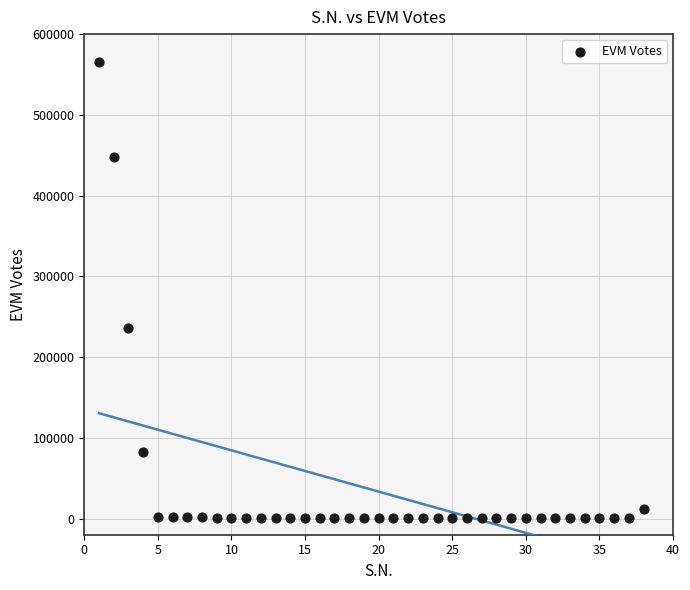

What Y value in the scatter plot is closest to 282799?

235603